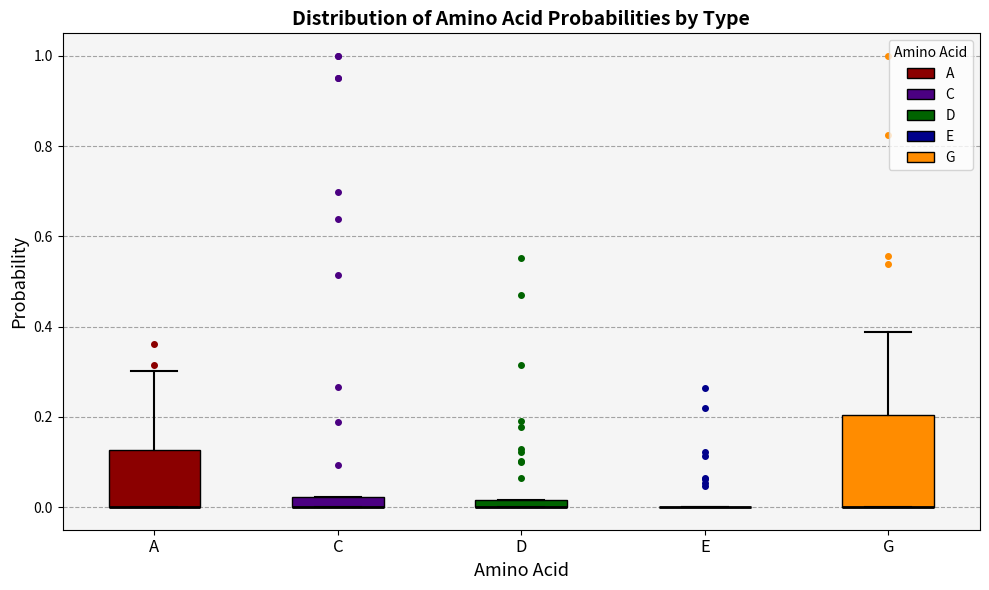

Comparing the boxes themselves (not the whiskers), which one is the tallest?

G